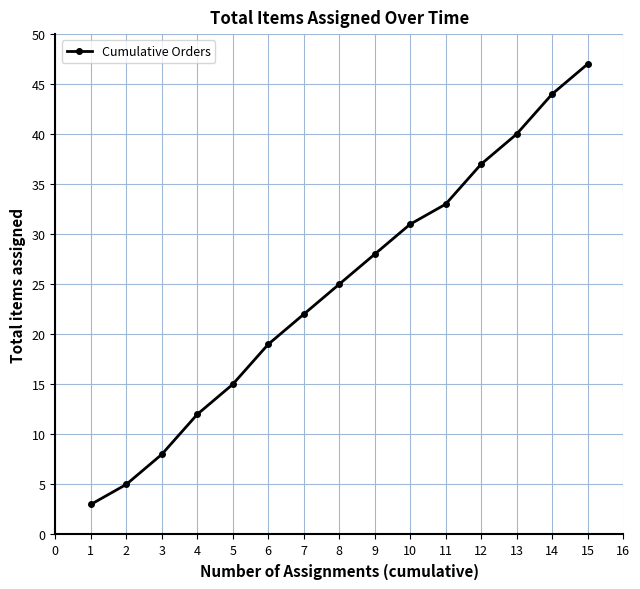

What is the change in value from 8 to 14?

+19